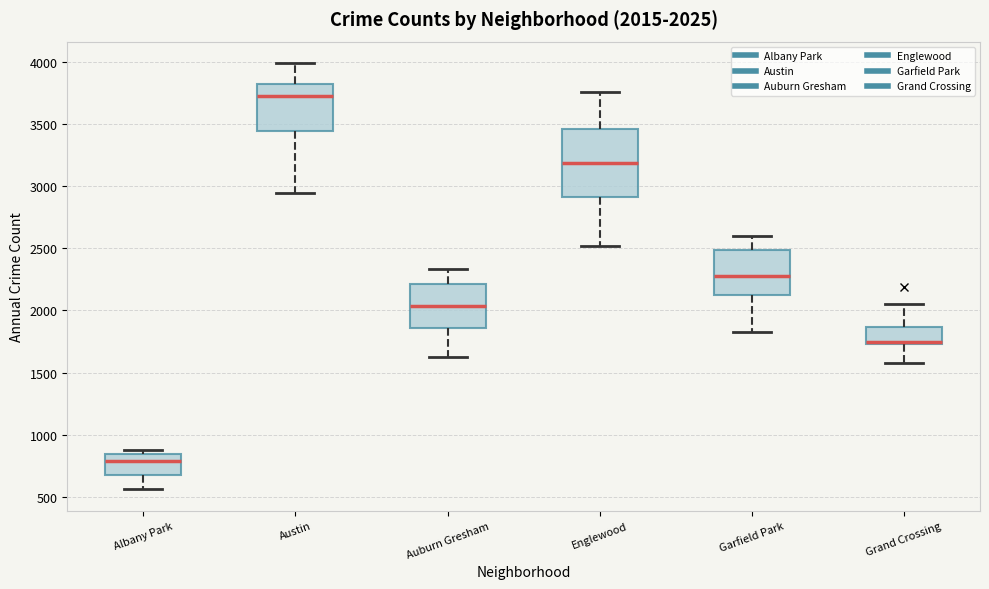

Comparing the boxes themselves (not the whiskers), which one is the tallest?

Englewood